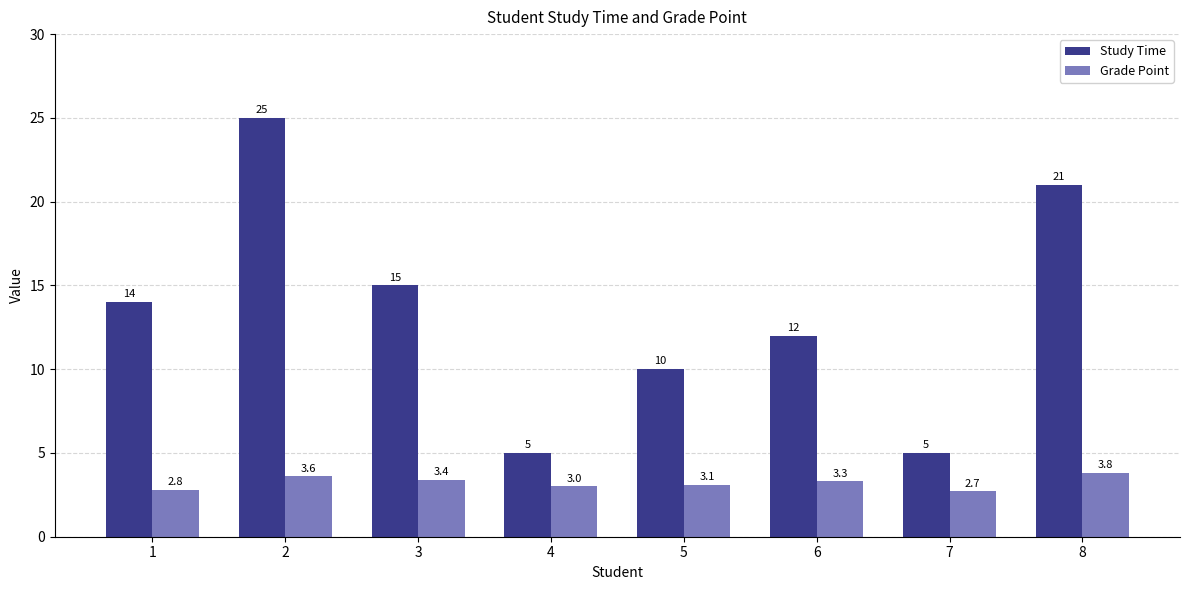

Rank the series at 4 from highest to lowest value.

Study Time, Grade Point